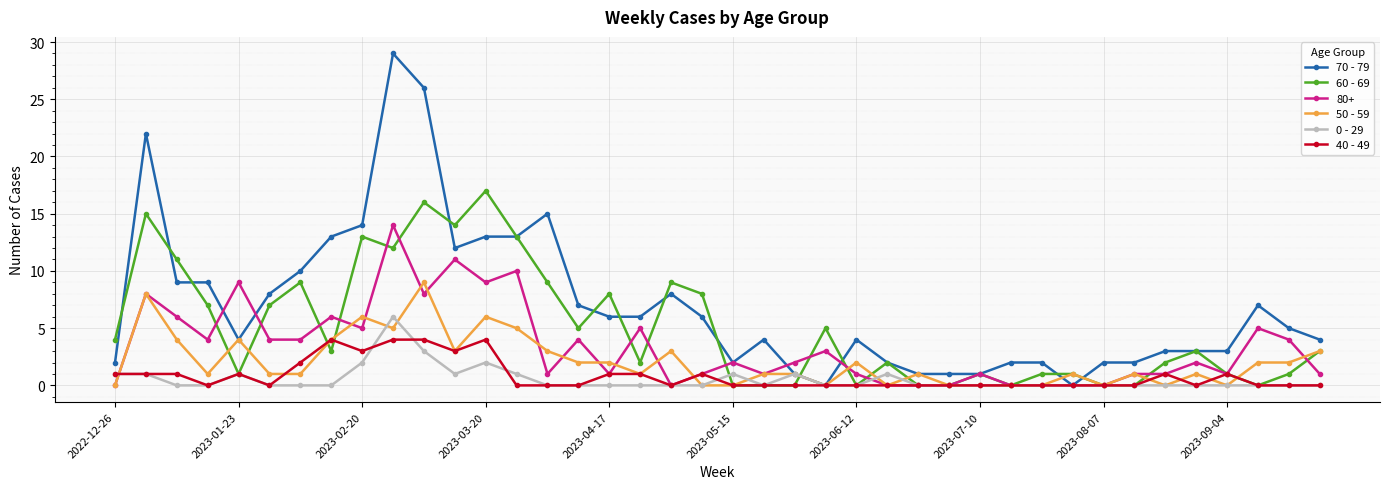

What is the difference between the maximum and minimum values in the 50 - 59 series?

9